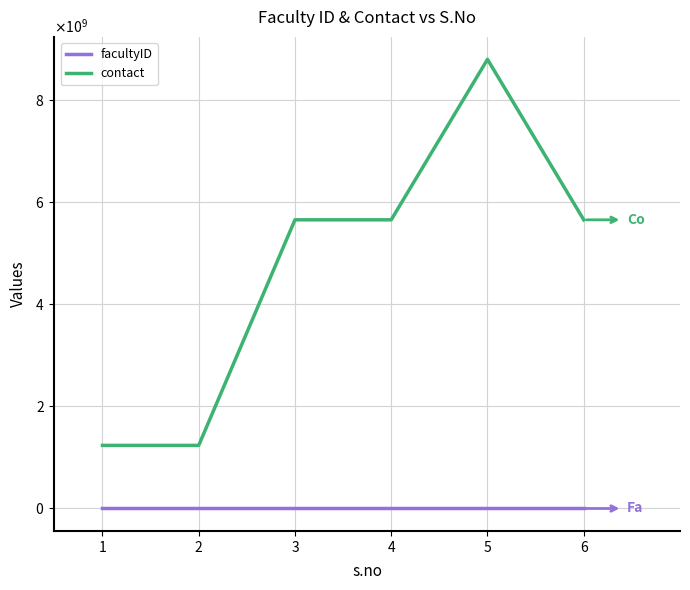

What are all the series names shown in the legend?

facultyID, contact